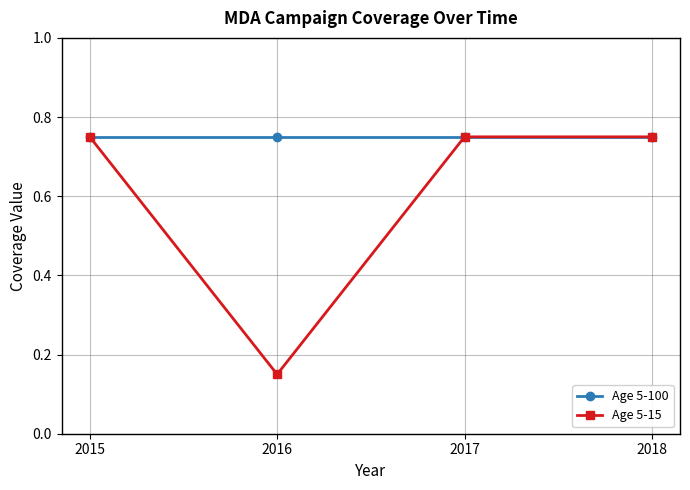

The value of Age 5-100 at 2018 is 1.0. True or false?

False